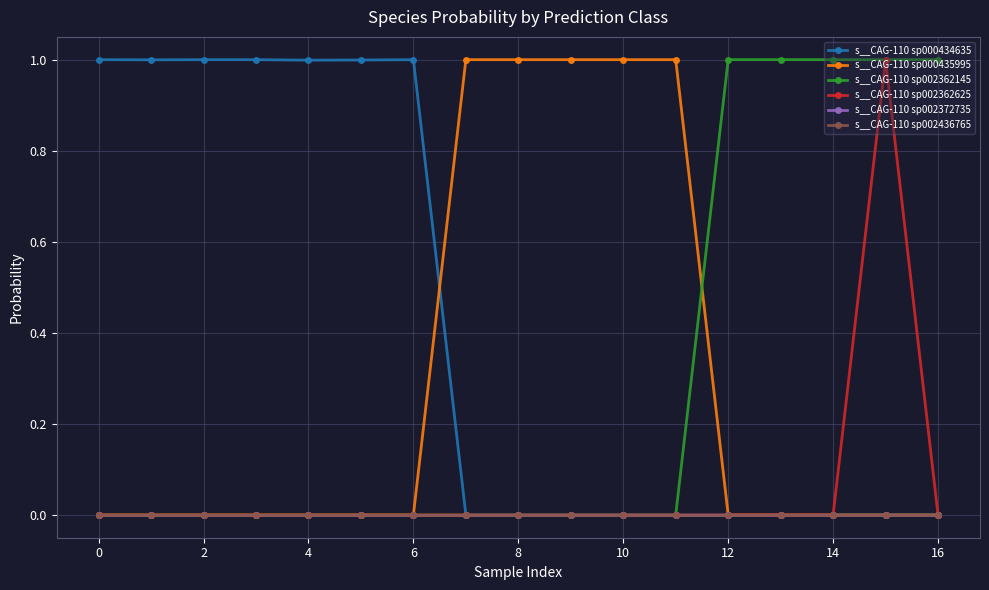

Does the chart display data point markers on the line(s)?

Yes